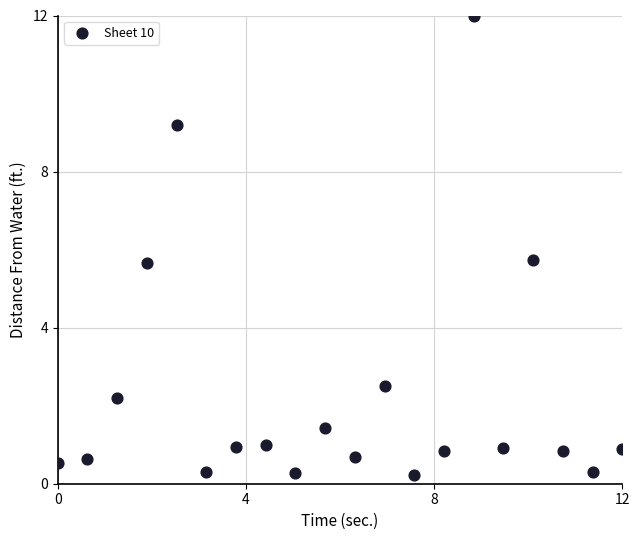

What is the range of Y values (max minus min)?

11.8